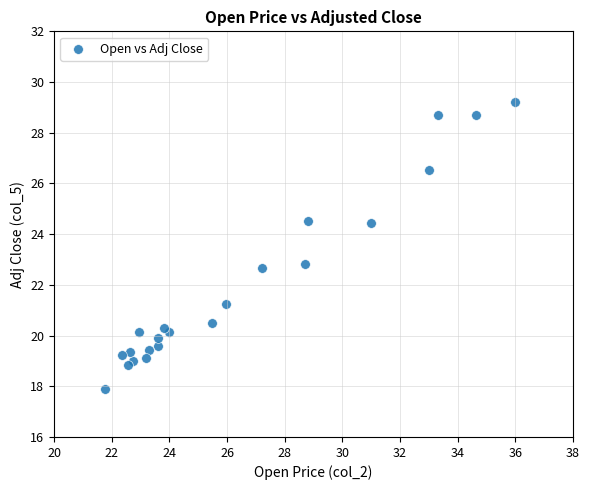

What is the range of Y values (max minus min)?

11.3